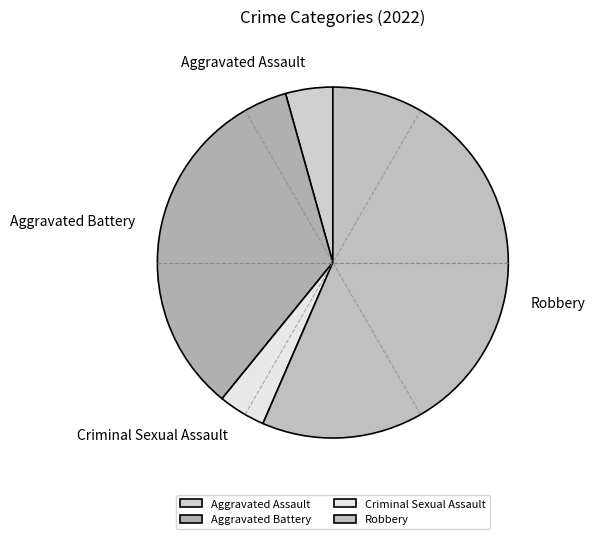

What is the largest slice in the pie chart?

Robbery